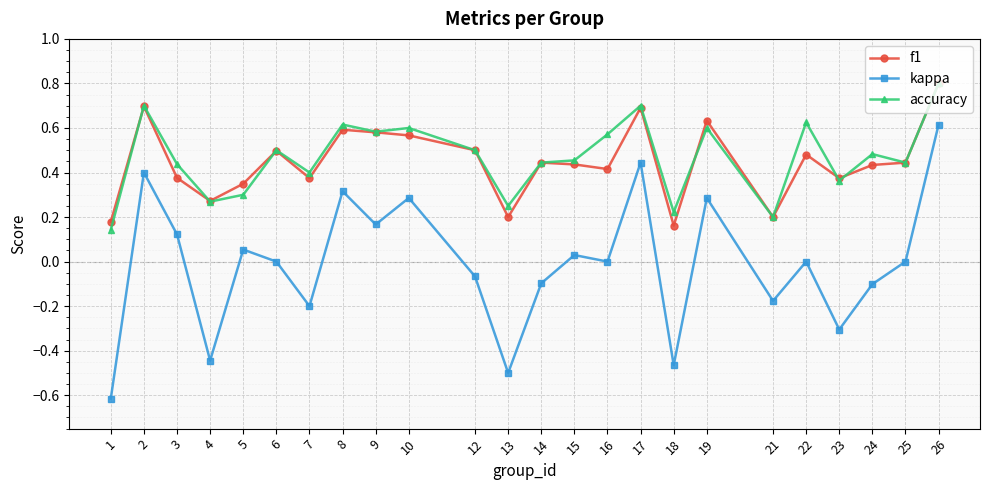

What is the sum of the f1 values at 3 and 26?

1.2